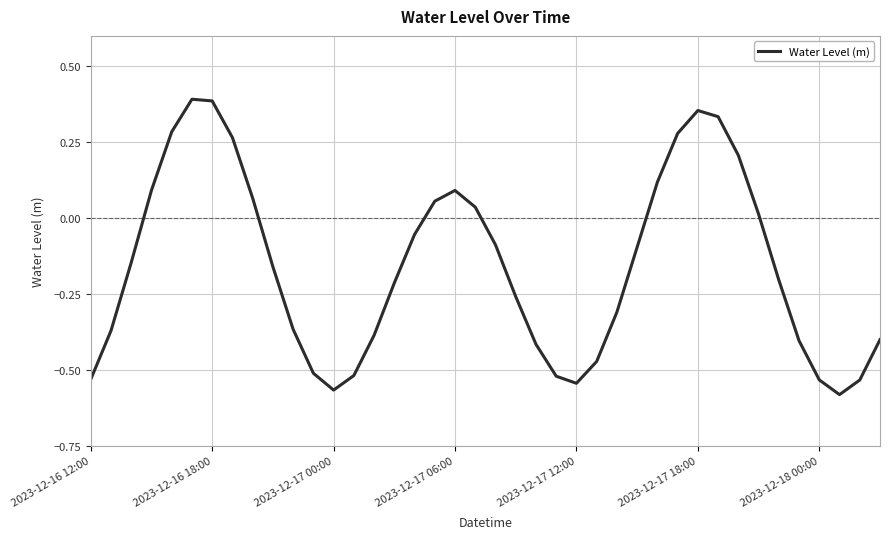

How many lines are shown in the chart?

1